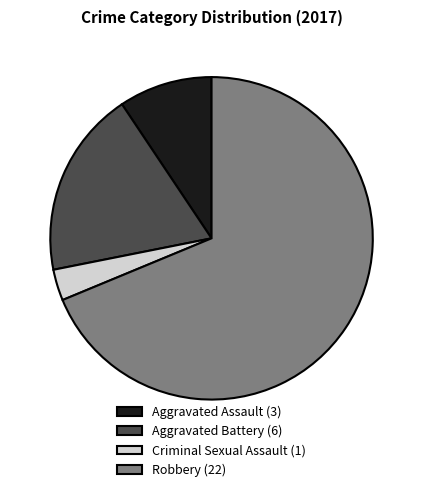

Combined, do Aggravated Battery (6) and Robbery (22) account for over 50%?

Yes